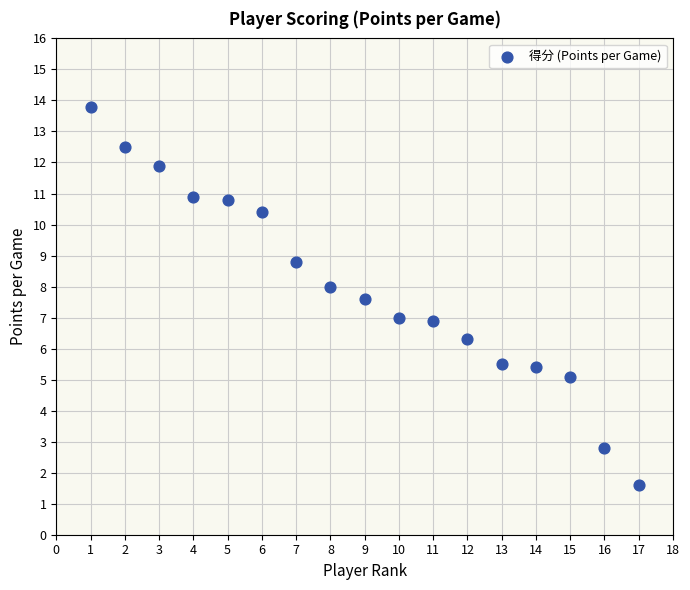

What is the range of Y values (max minus min)?

12.2